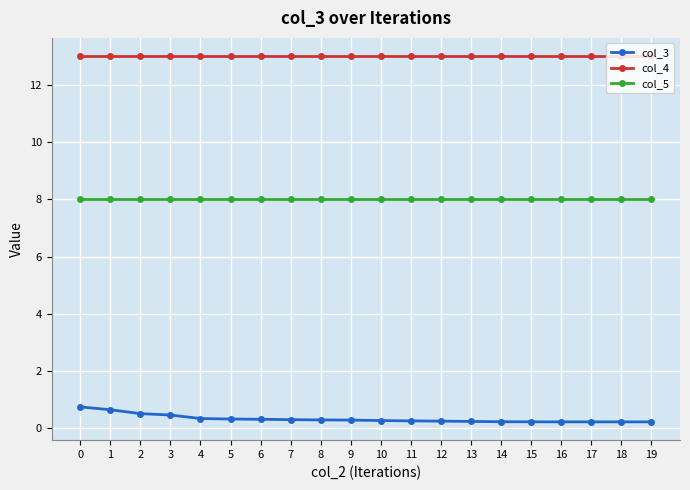

True or false: col_4 and col_5 intersect in this chart.

False